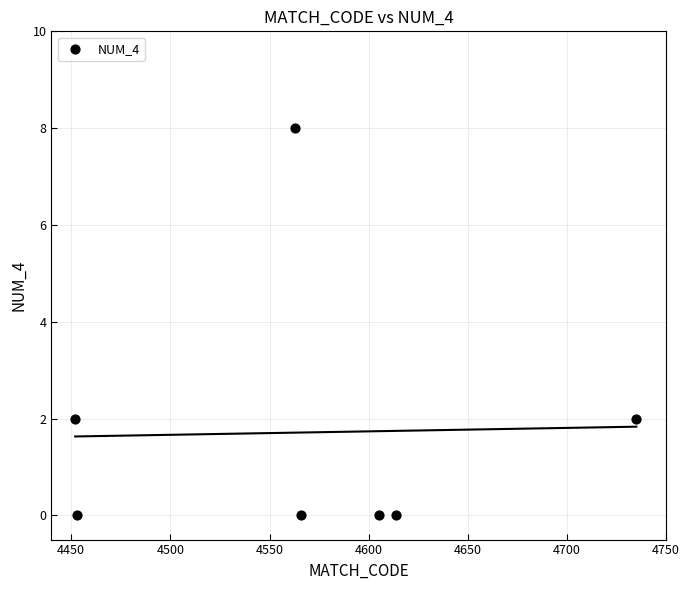

What is the range of Y values (max minus min)?

8